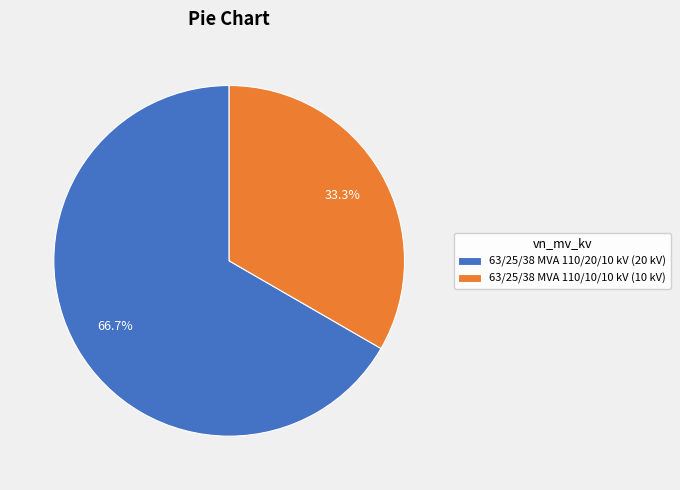

True or false: 63/25/38 MVA 110/20/10 kV accounts for 52% of the total.

False